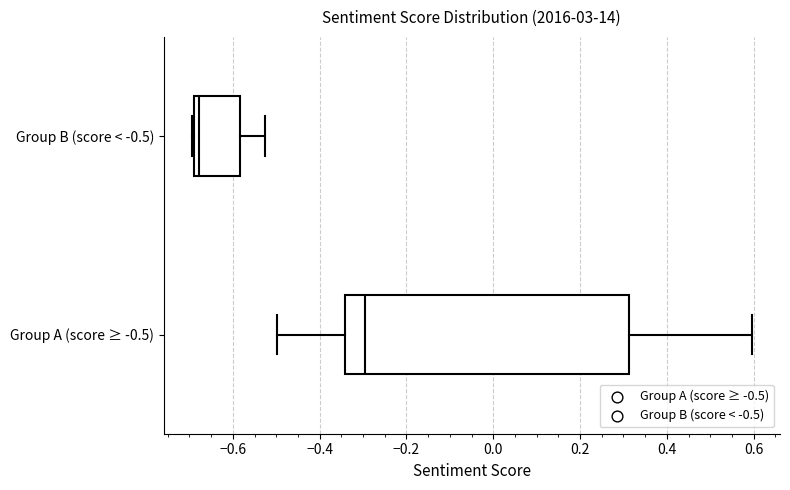

Which box's median line is the furthest to the left?

Group B (score < -0.5)